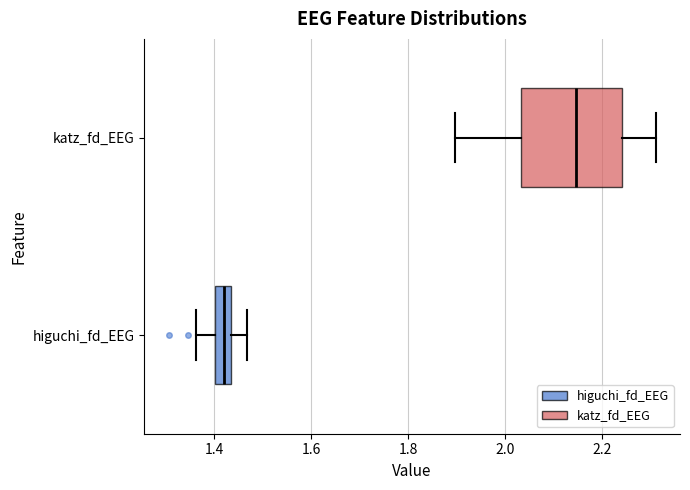

Which box is the widest, from its left edge to its right edge?

katz_fd_EEG